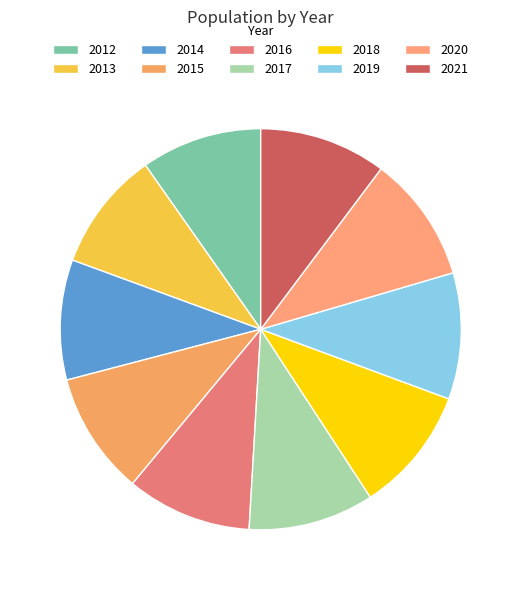

Rank the categories by value from lowest to highest.

2013, 2014, 2012, 2015, 2016, 2017, 2018, 2019, 2020, 2021